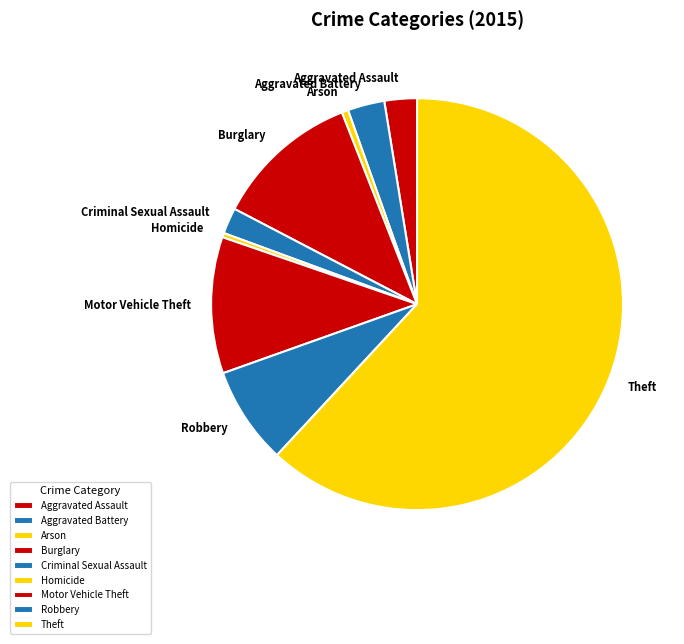

Is there any slice that represents more than half of the pie?

Yes